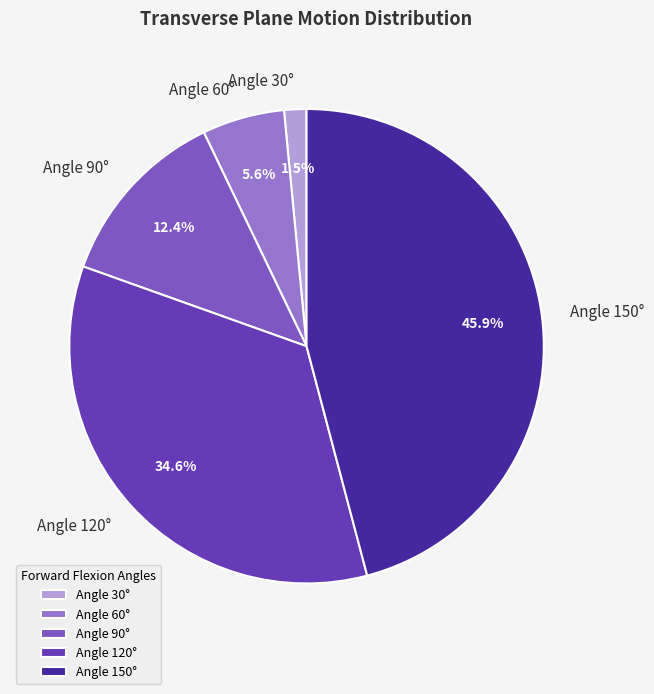

Does Angle 150° account for over 50% of the chart?

No